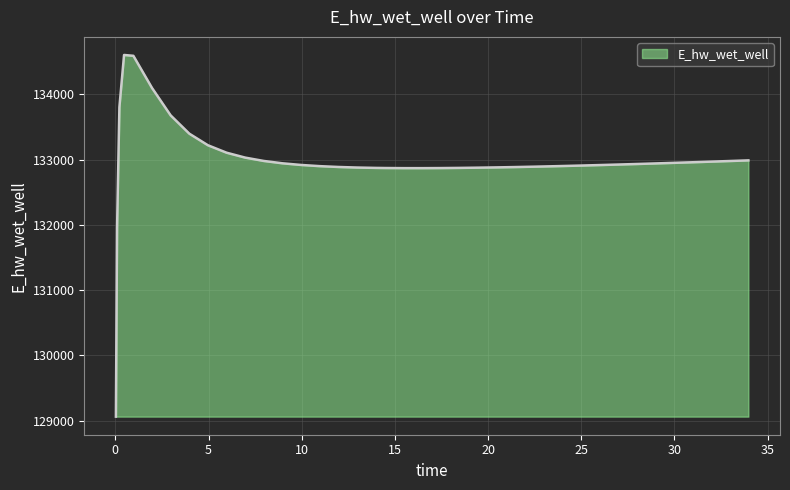

What is the smallest value displayed?

129060.7